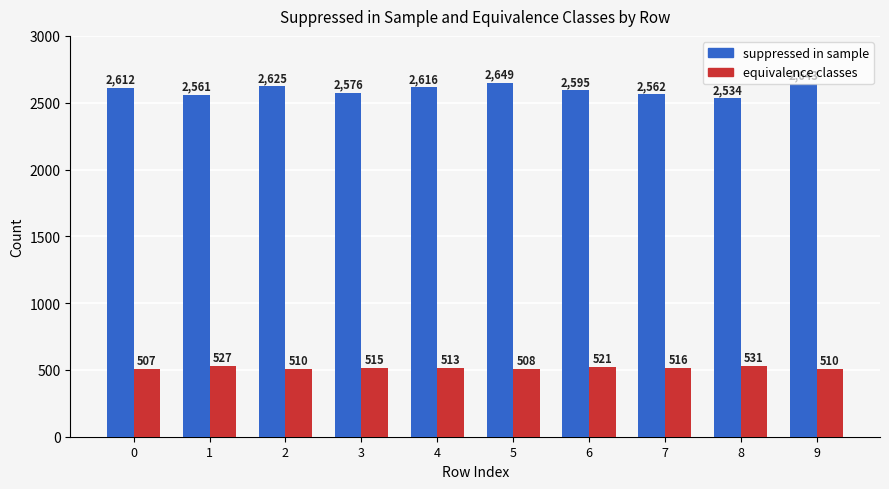

How many values in the equivalence classes series are below 515?

5